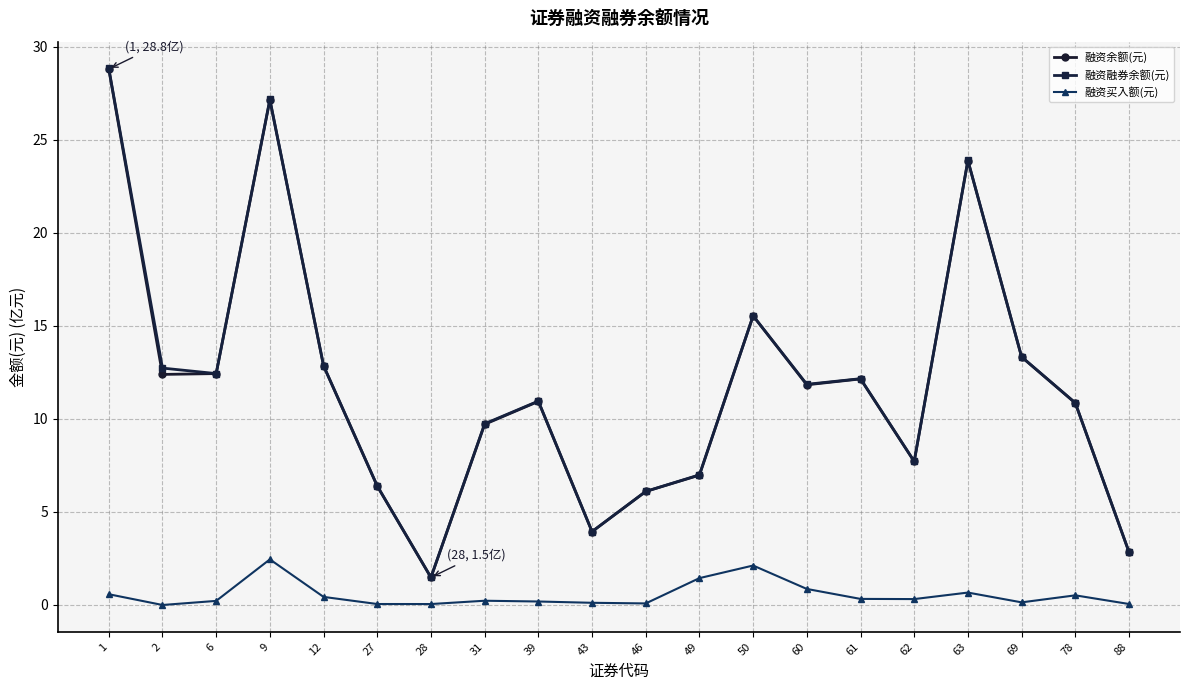

True or false: 融资余额(元) and 融资买入额(元) intersect in this chart.

False